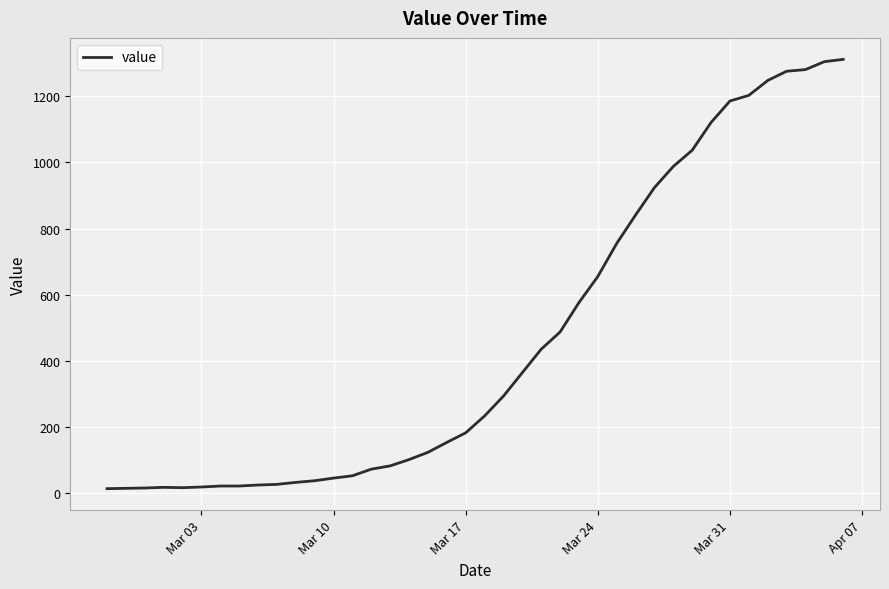

What is the greatest value displayed?

1312